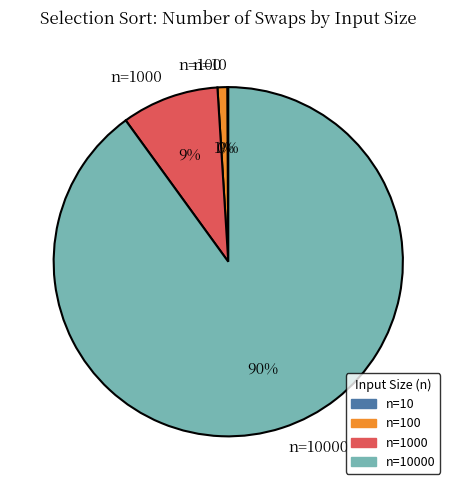

To the nearest percent, what is the difference between the largest and smallest slice percentages?

90%